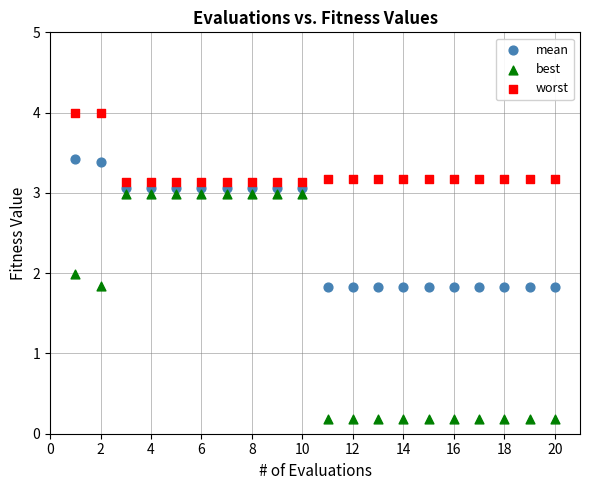

What is the X range (max minus min) for the scatter plot?

19.0